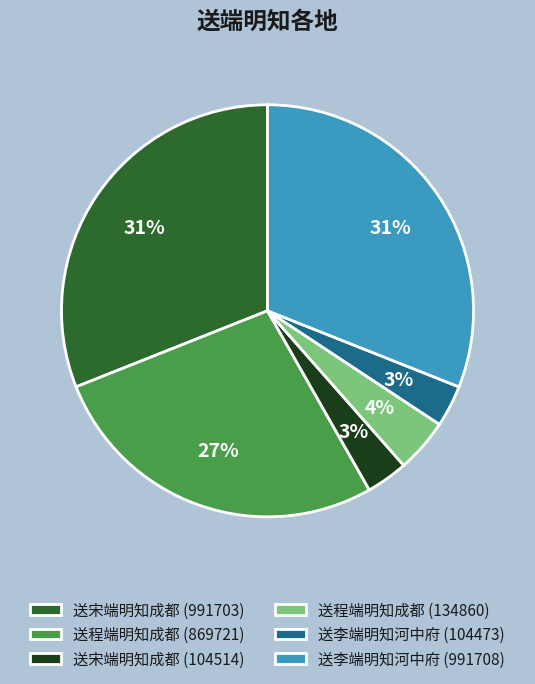

Count the number of slices in the pie.

6